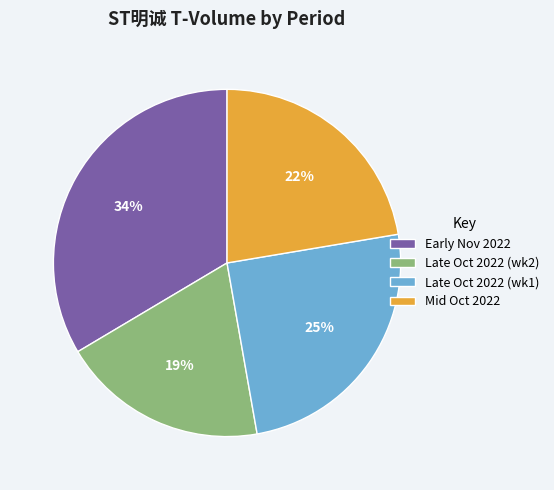

Does Early Nov 2022 account for over 50% of the chart?

No